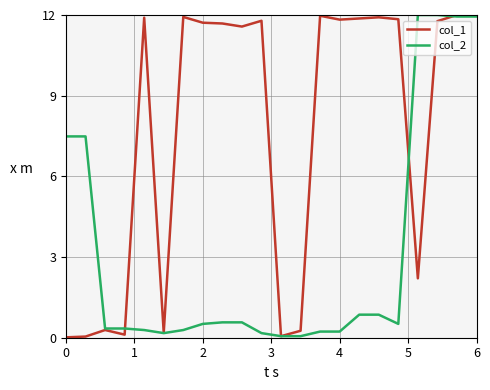

What is the greatest value displayed?

12.0